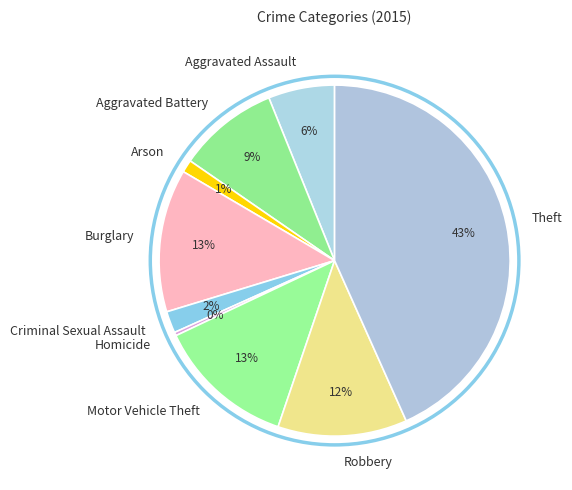

Is the sum of Aggravated Assault and Homicide greater than half?

No